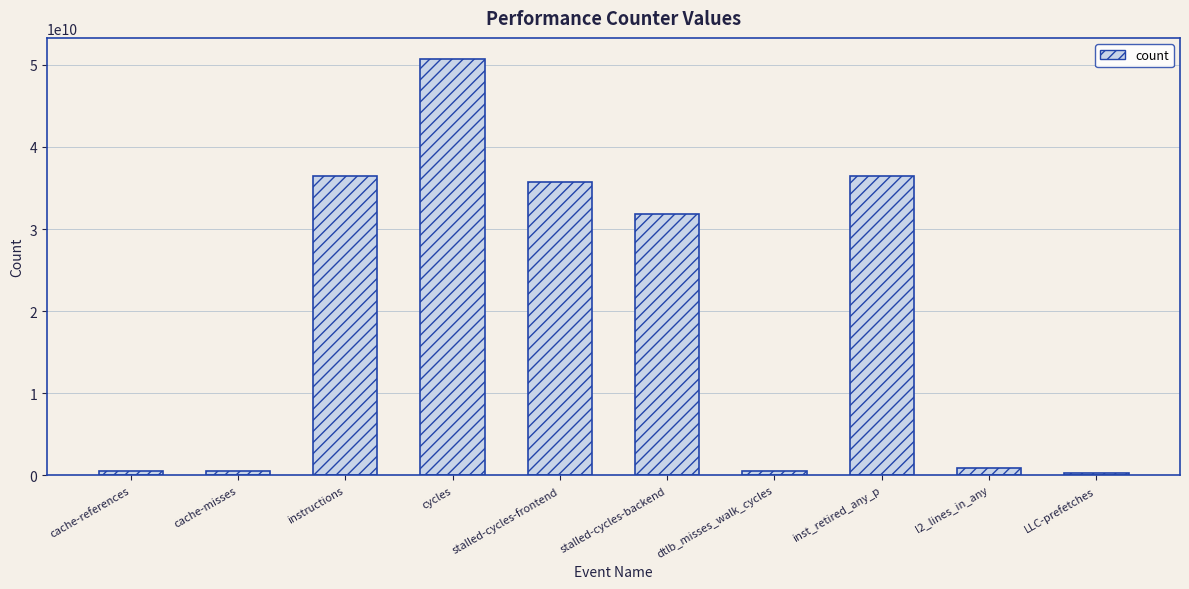

Which has a higher value, cache-references or cycles?

cycles